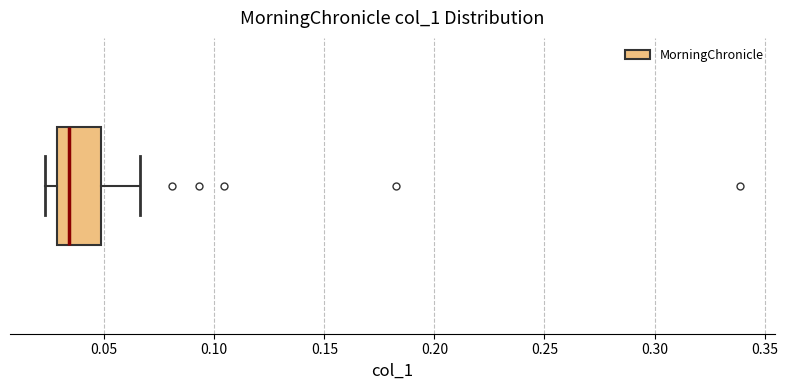

Read this box plot against the x-axis: the position of the median line, the range covered by the box, and the ends of both whiskers. The values are not printed on the chart, so give them approximately, as read against the axis.

median 0.035, box 0.030 to 0.050, whiskers 0.025 to 0.065